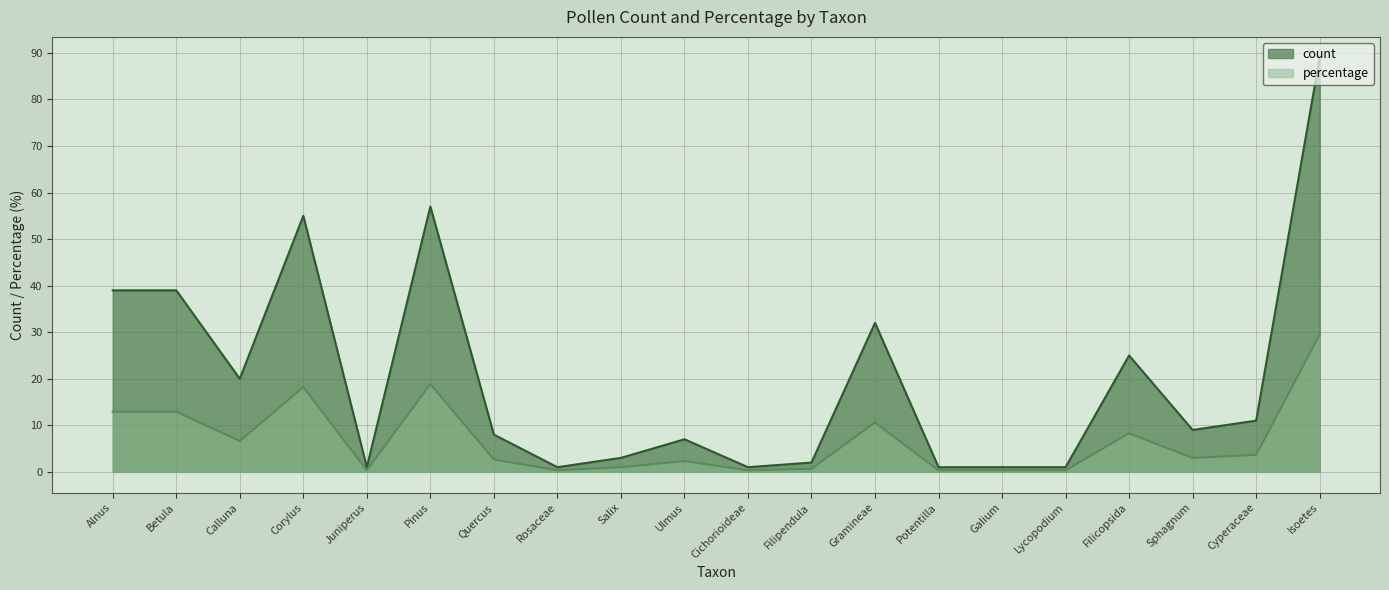

Which series has the largest total across all categories?

count